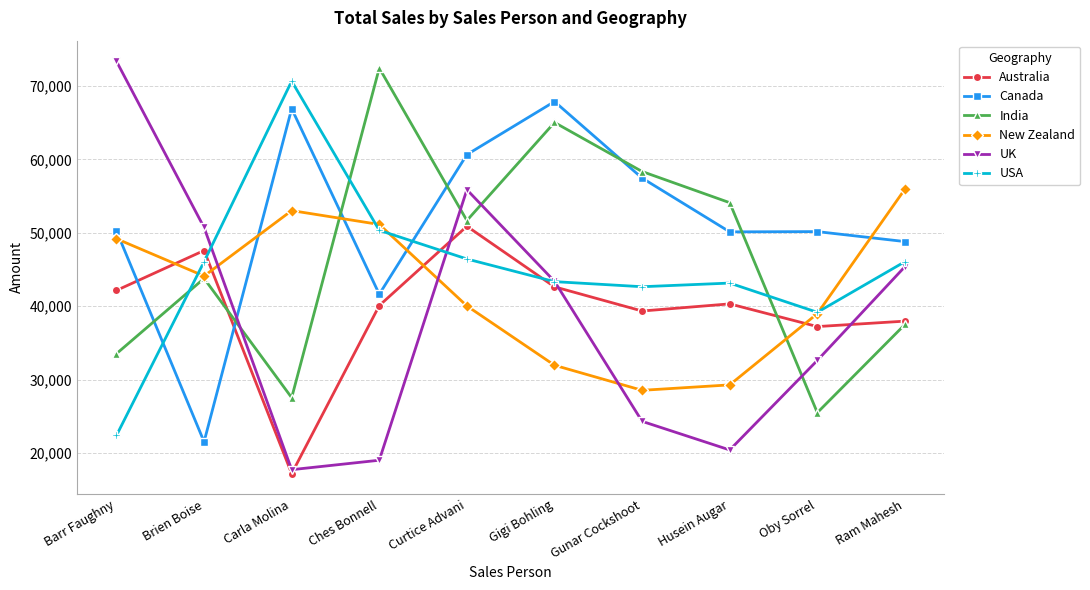

Is the value of India at Barr Faughny greater than the value of Canada at Gigi Bohling?

No